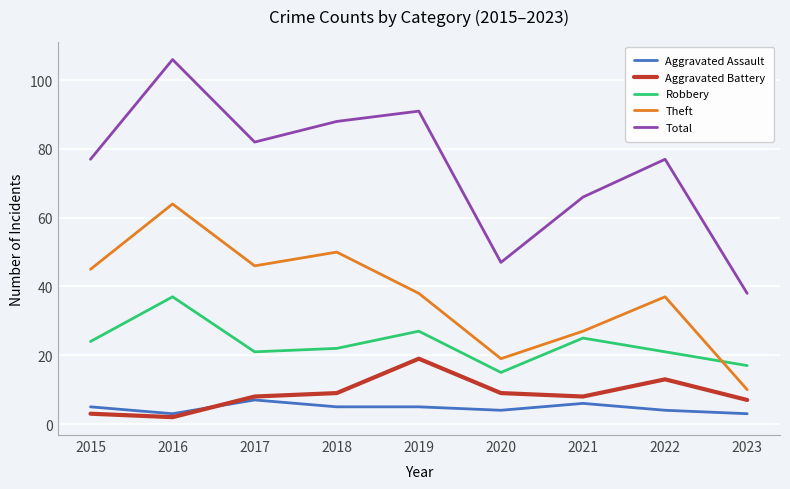

What is the sum of all Robbery values?

209